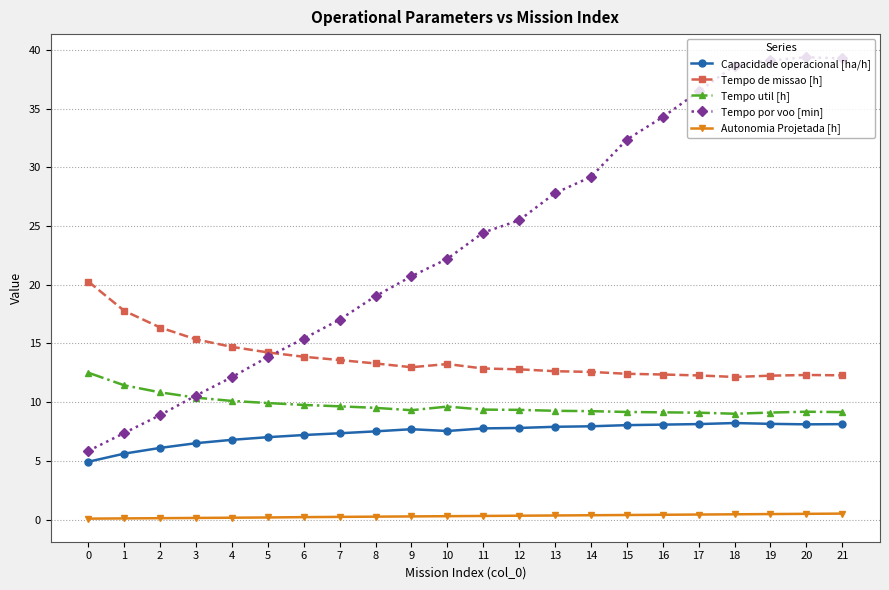

True or false: Tempo util [h] and Tempo de missao [h] intersect in this chart.

False